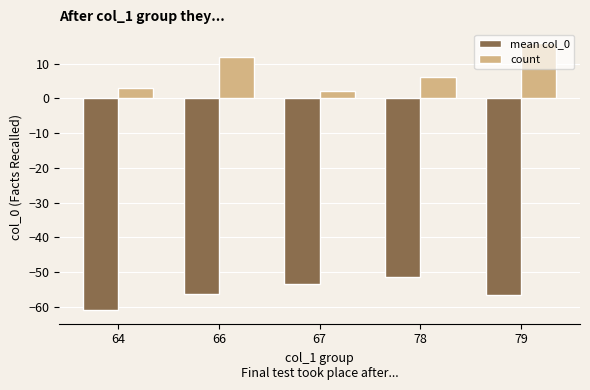

Is the value of mean col_0 at 67 greater than the value of count at 66?

No